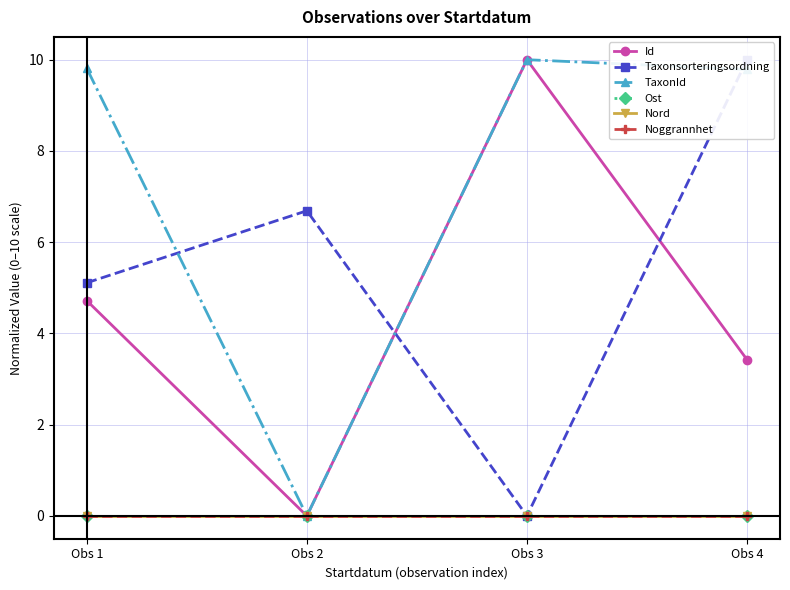

What is the spread (max minus min) of values at Obs 4?

10.0